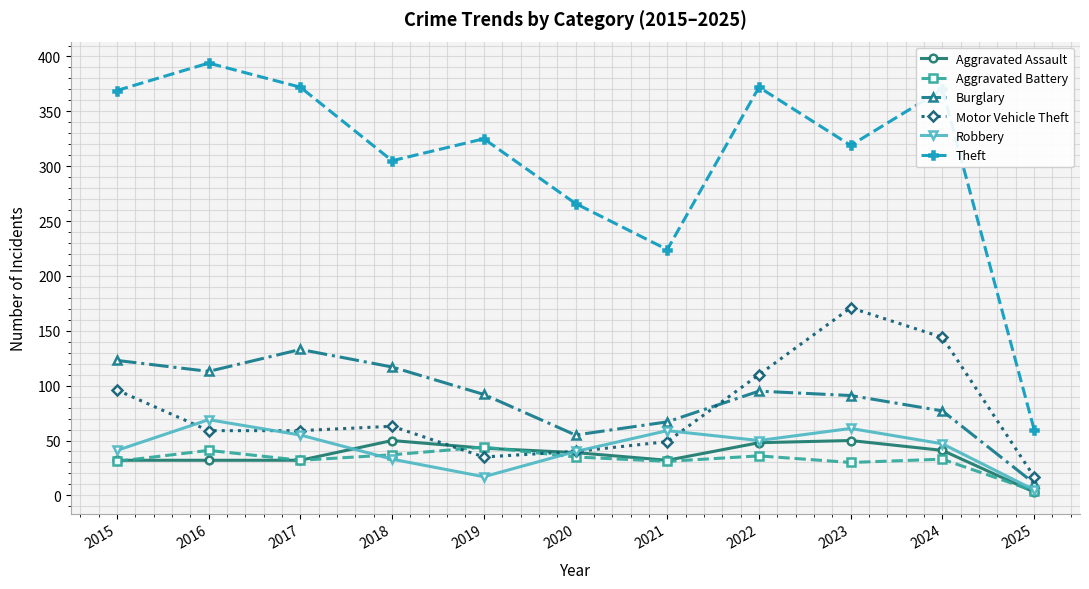

Which category has the highest value across all series?

2016